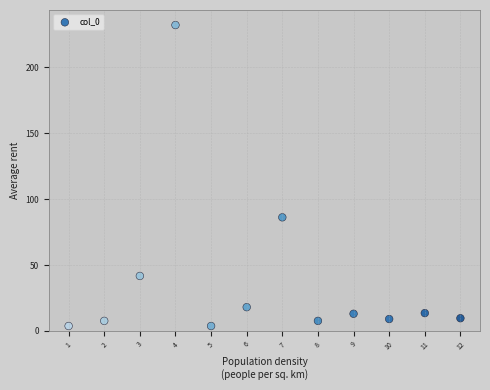

What Y value in the scatter plot is closest to 117?

86.2